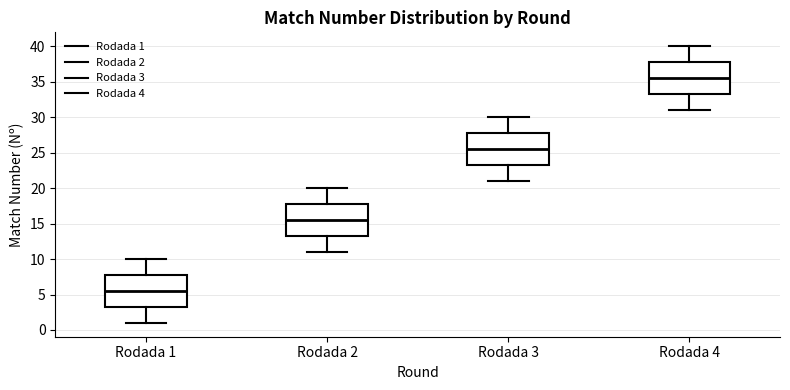

Reading left to right, read every box against the y-axis: the position of its median line, the range the box covers, and the ends of its whiskers. The values are not printed on the chart, so give them approximately, as read against the axis.

Rodada 1: median 5.5, box 3.5 to 8.0, whiskers 1.0 to 10.0
Rodada 2: median 15.5, box 13.5 to 18.0, whiskers 11.0 to 20.0
Rodada 3: median 25.5, box 23.5 to 28.0, whiskers 21.0 to 30.0
Rodada 4: median 35.5, box 33.5 to 38.0, whiskers 31.0 to 40.0